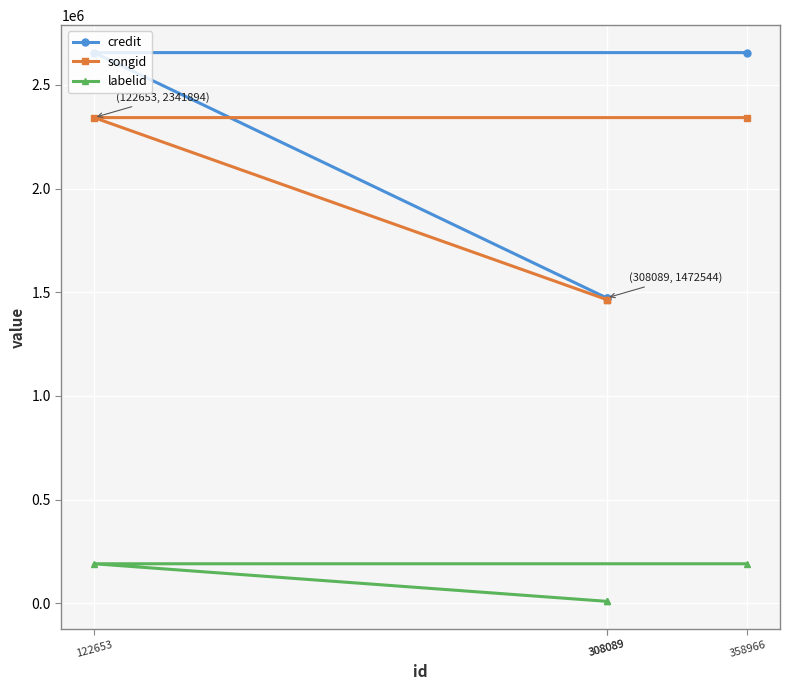

True or false: labelid and songid cross at least once.

False